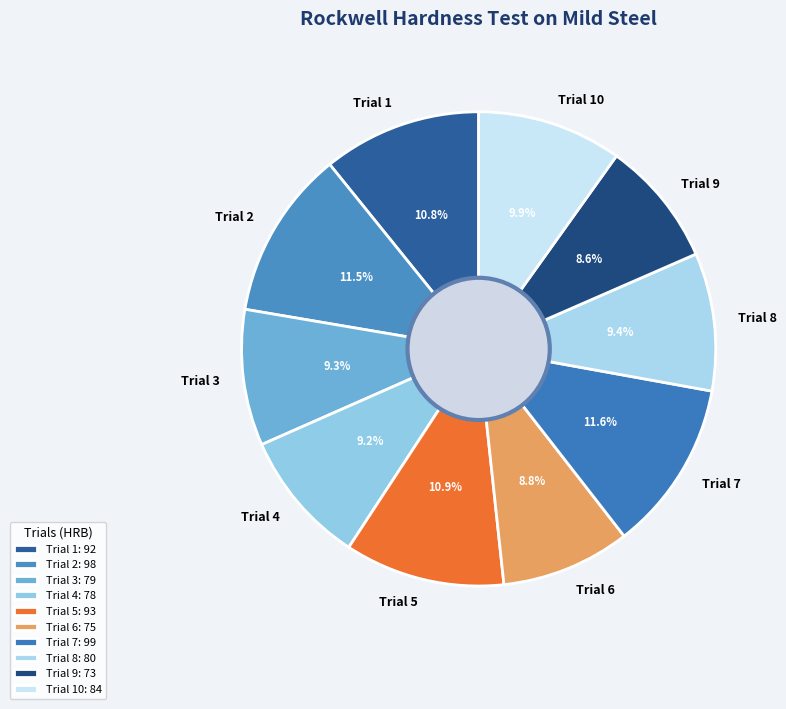

Is the sum of Trial 2 and Trial 3 greater than half?

No